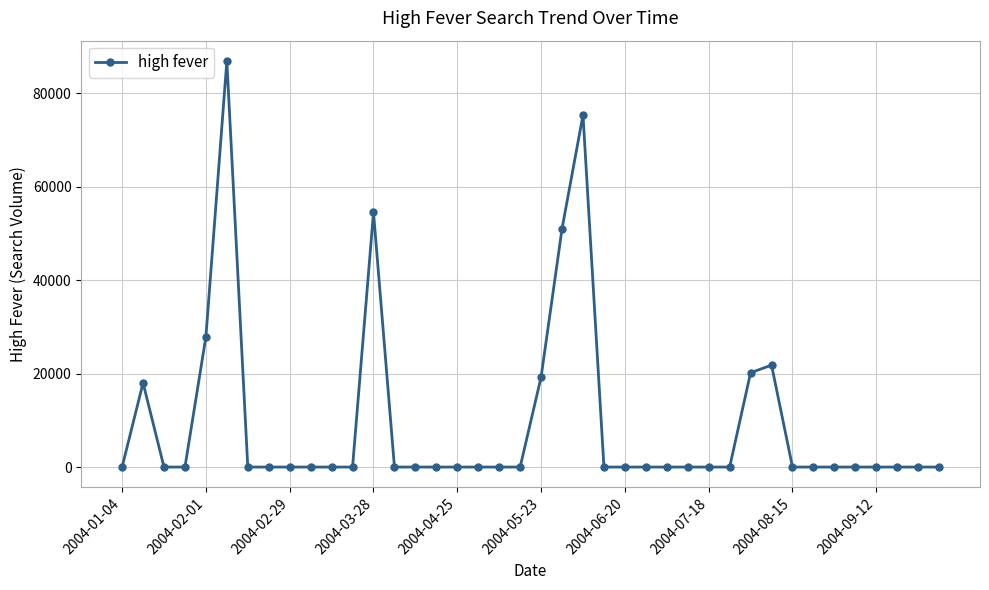

What is the greatest value displayed?

86863.6